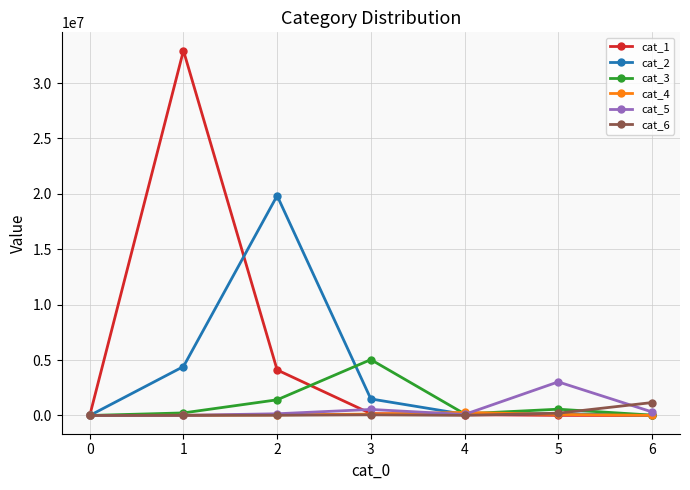

Which series has the largest total across all categories?

cat_1